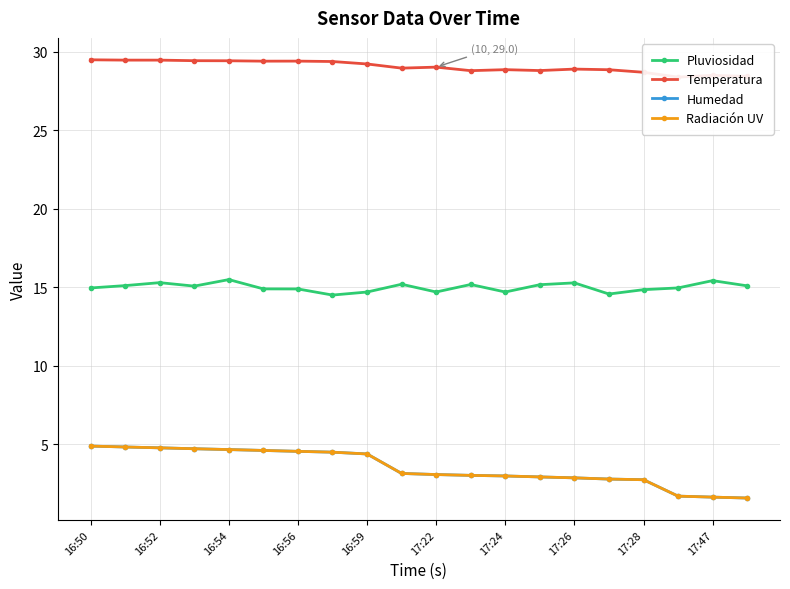

The value of Radiación UV at 13 is 0.9. True or false?

False